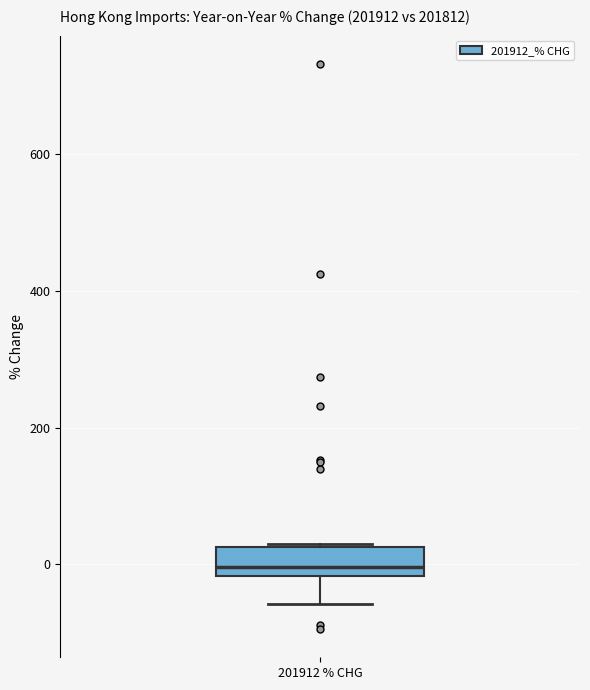

Read this box plot against the y-axis: the position of the median line, the range covered by the box, and the ends of both whiskers. The values are not printed on the chart, so give them approximately, as read against the axis.

median 0, box -20 to 20, whiskers -60 to 20